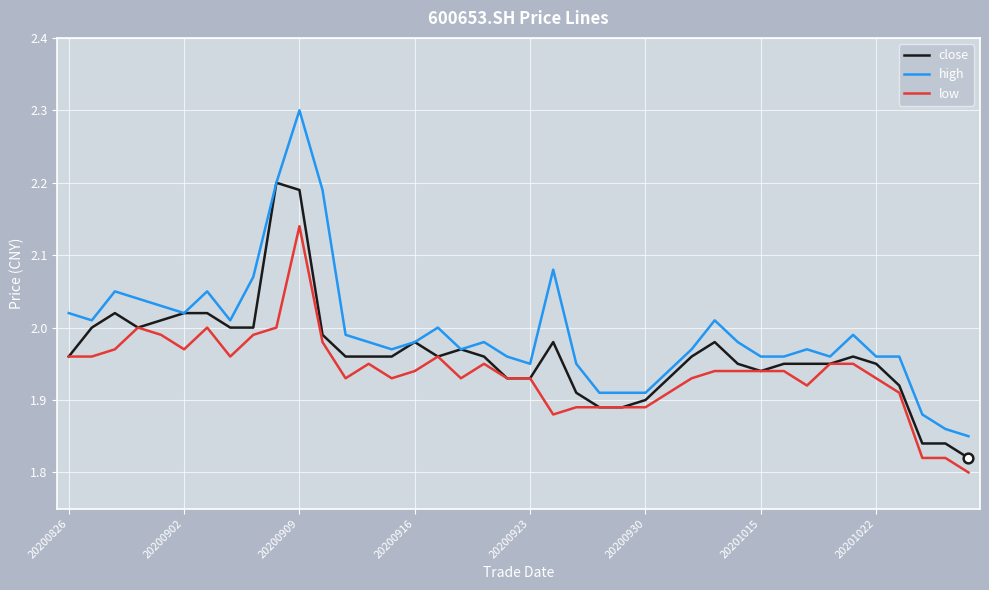

True or false: high and low intersect in this chart.

False